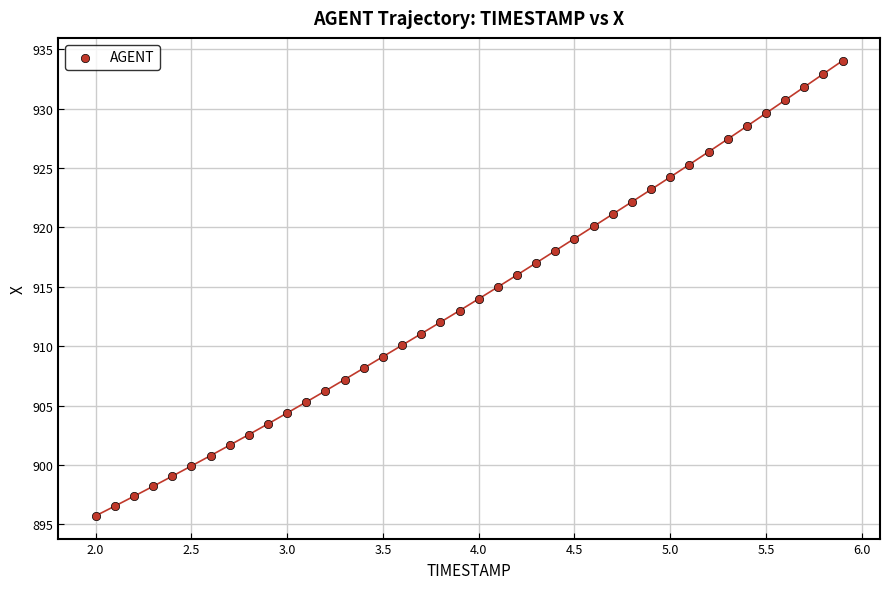

What is the range of X values (max minus min)?

3.9